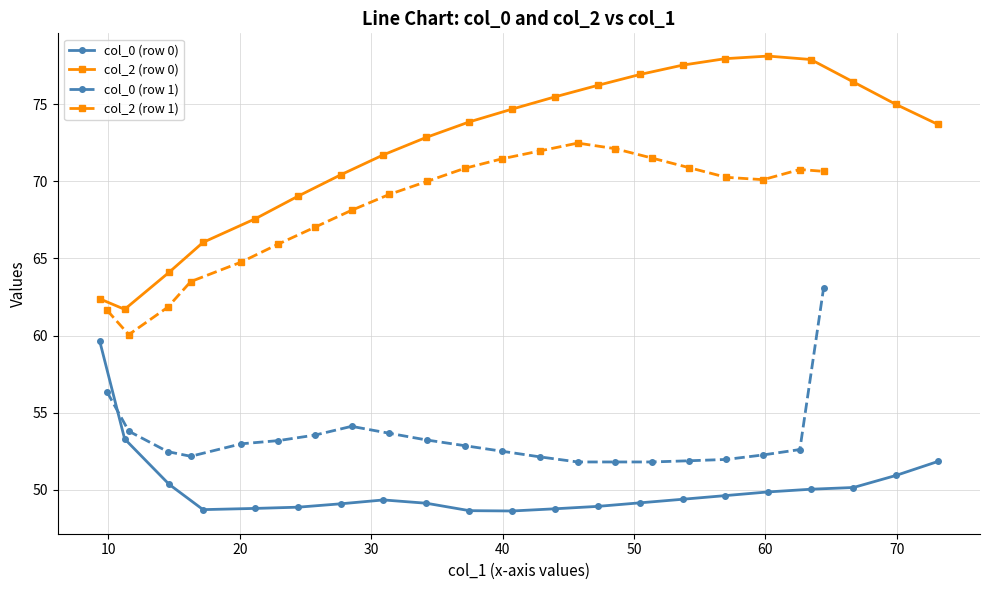

What is the lowest value of the col_0 (row 0) series?

48.6